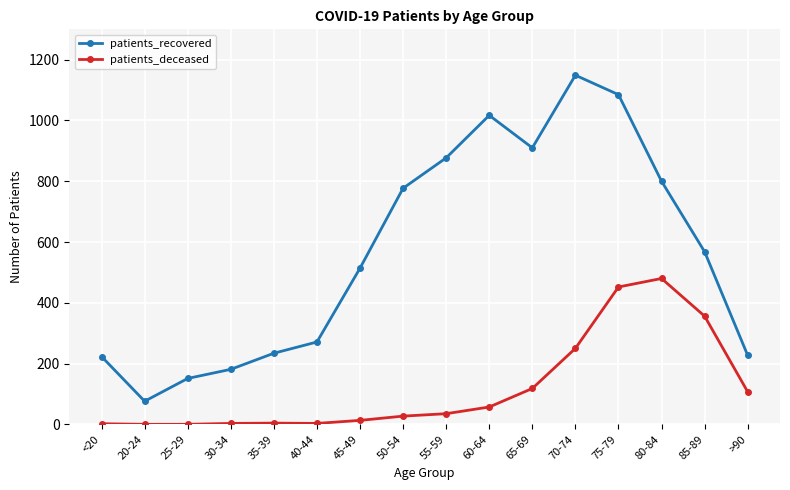

What value does the patients_recovered series have at 75-79?

1085